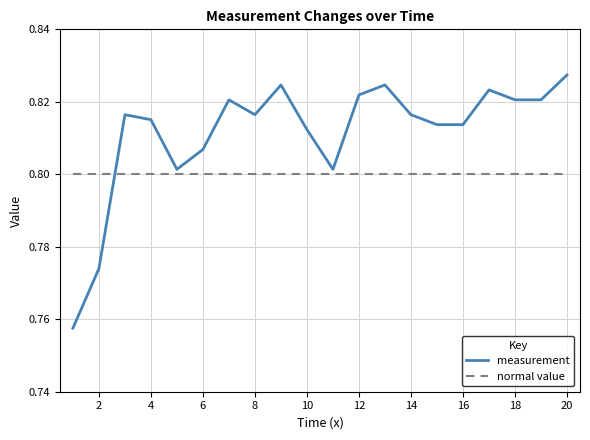

Which series has the largest total across all categories?

measurement